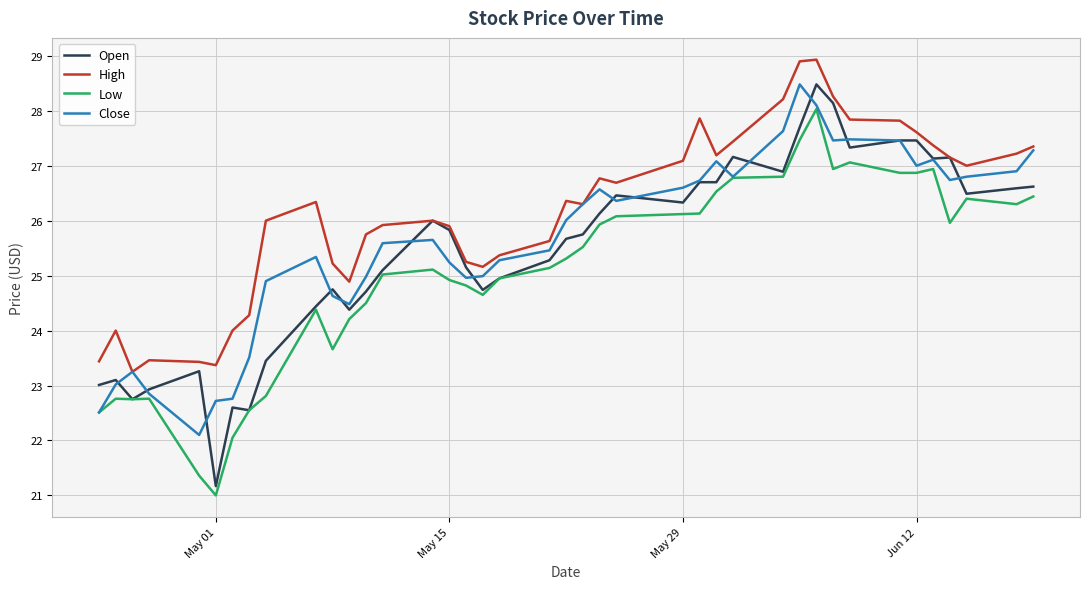

Which series has the widest spread of values?

Open